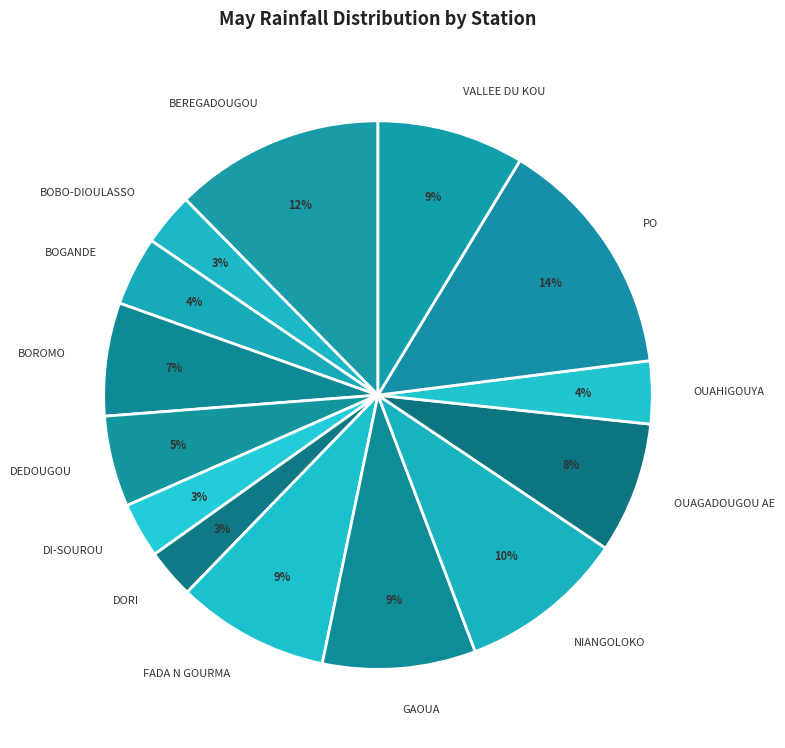

Is it true that FADA N GOURMA is 9% of the pie?

True